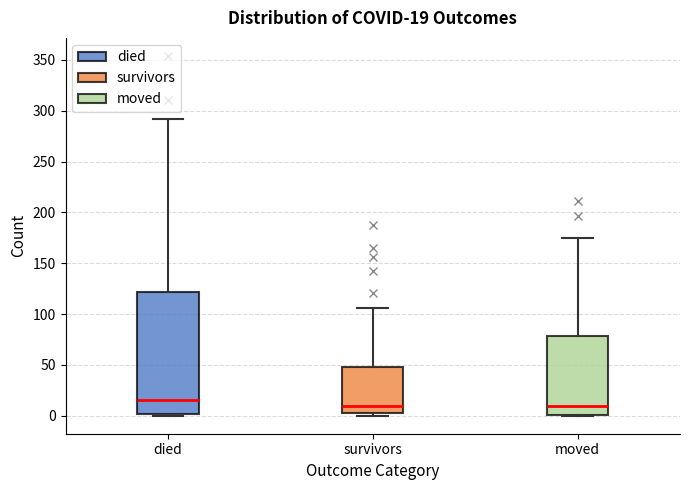

Comparing the boxes themselves (not the whiskers), which one is the tallest?

died